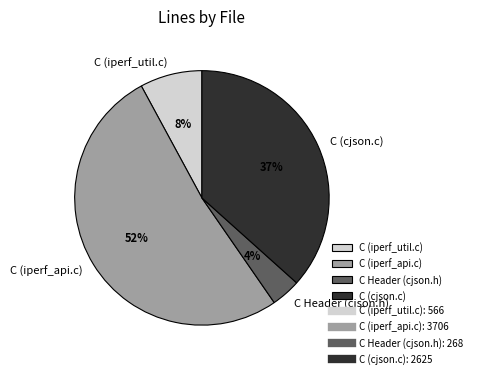

Rank the categories by value from lowest to highest.

C Header (cjson.h), C (iperf_util.c), C (cjson.c), C (iperf_api.c)